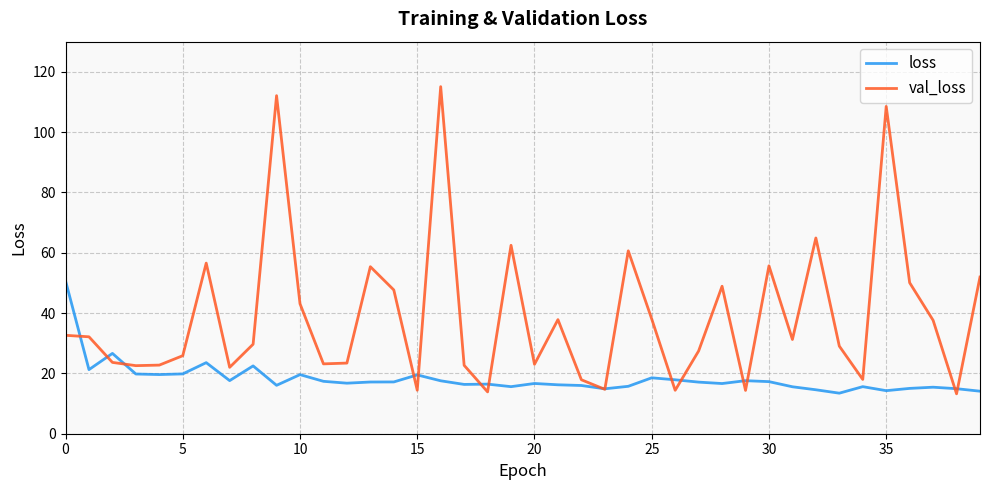

What is the maximum value shown in the chart?

115.1